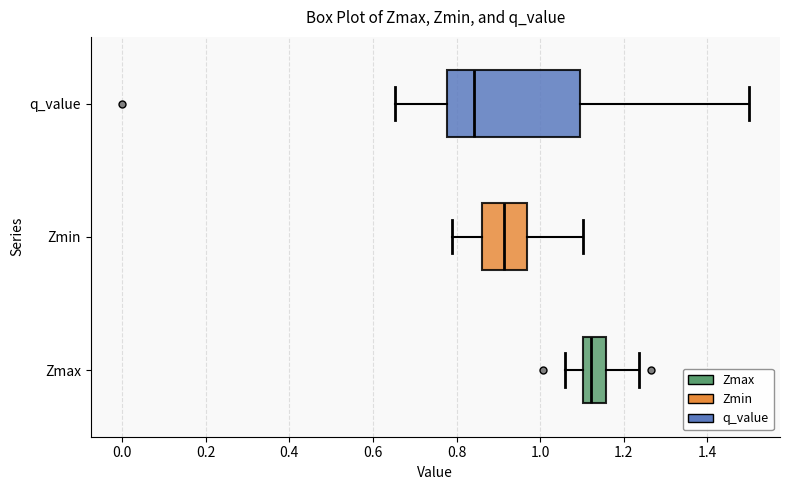

Reading bottom to top, read every box against the x-axis: the position of its median line, the range the box covers, and the ends of its whiskers. The values are not printed on the chart, so give them approximately, as read against the axis.

Zmax: median 1.12, box 1.10 to 1.16, whiskers 1.06 to 1.24
Zmin: median 0.92, box 0.86 to 0.96, whiskers 0.78 to 1.10
q_value: median 0.84, box 0.78 to 1.10, whiskers 0.66 to 1.50